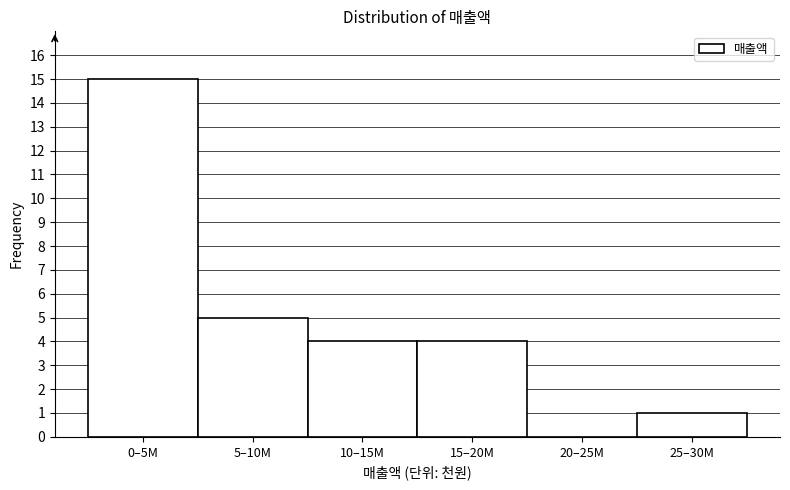

Reading left to right, transcribe all the data shown in this chart.

0–5M=15	5–10M=5	10–15M=4	15–20M=4	20–25M=0	25–30M=1